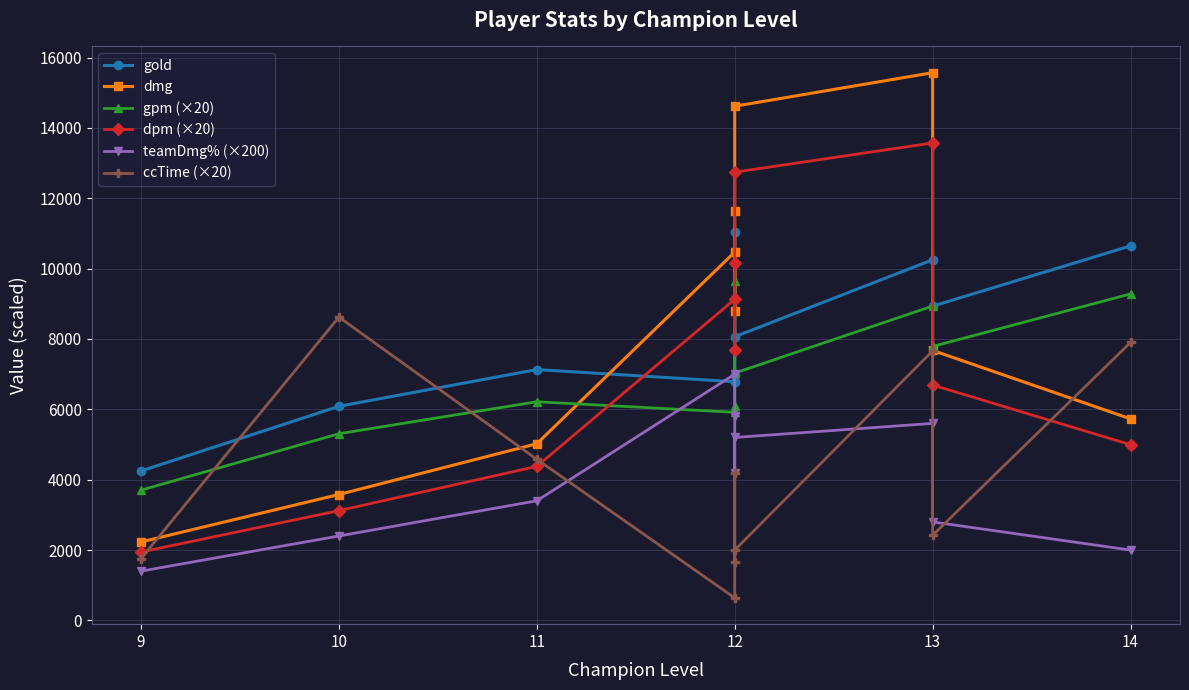

In dmg, how many points are lower than both neighbors (excluding endpoints)?

1